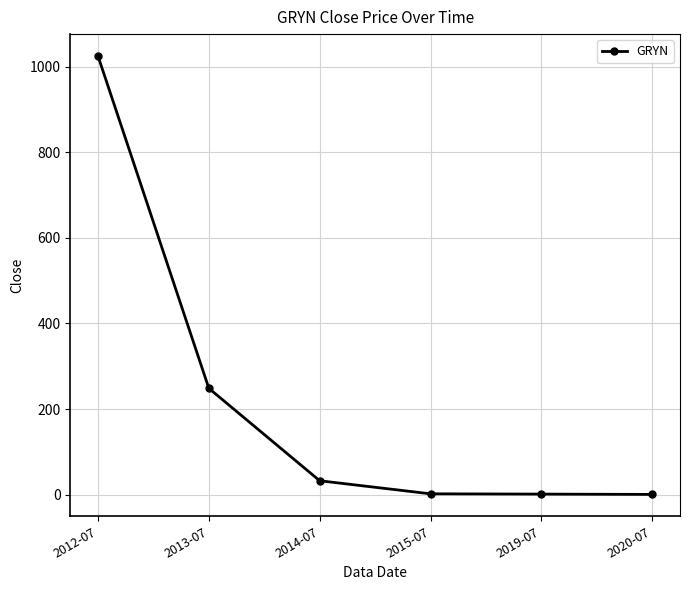

What is the smallest value displayed?

0.7